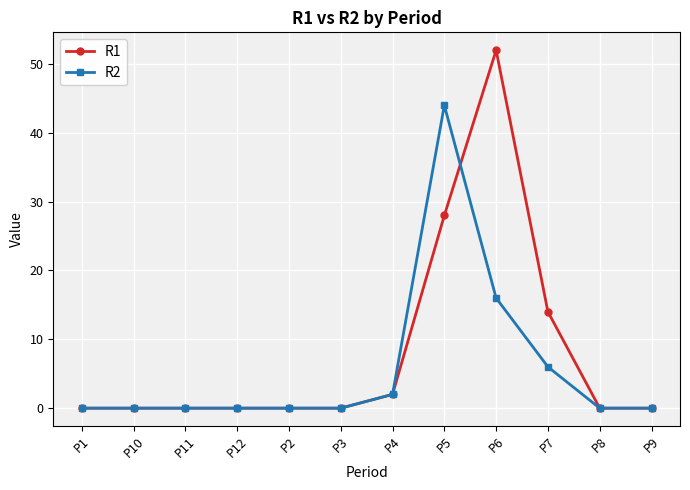

Which series has the largest total across all categories?

R1